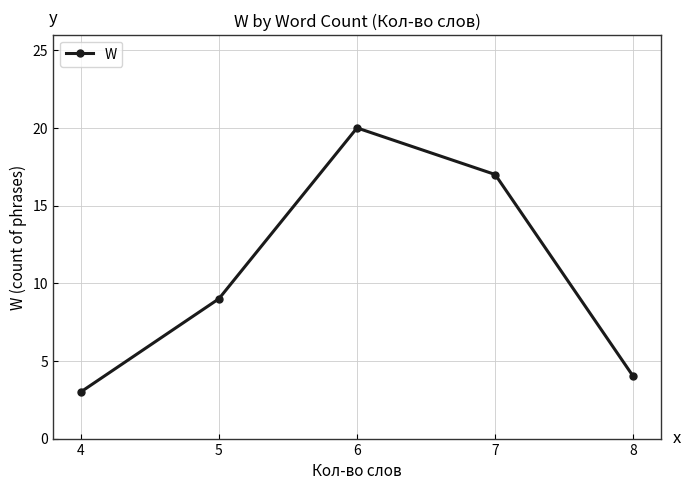

What is the change in value from 5 to 8?

-5